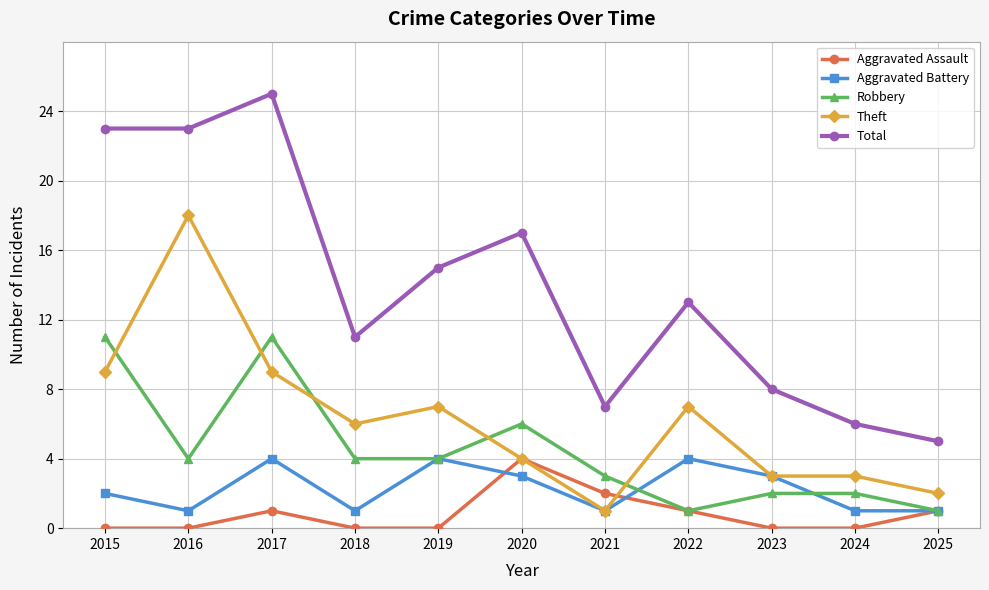

True or false: Theft has a value of 7 at 2022.

True